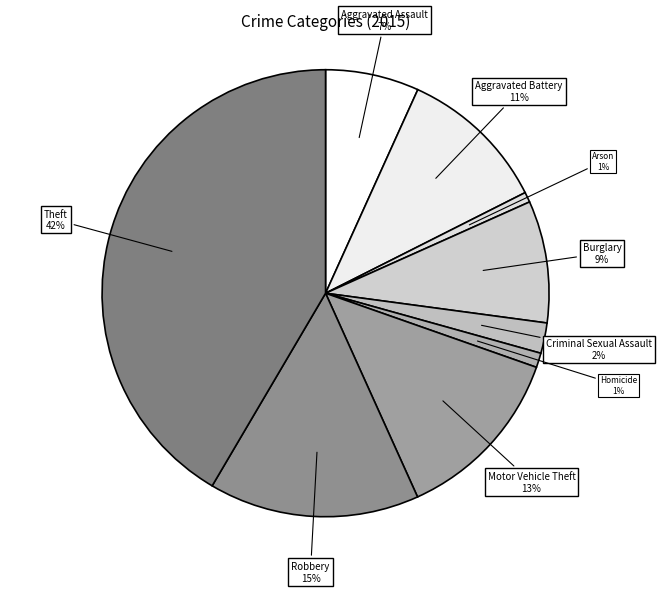

Is it true that Burglary is 15% of the pie?

False